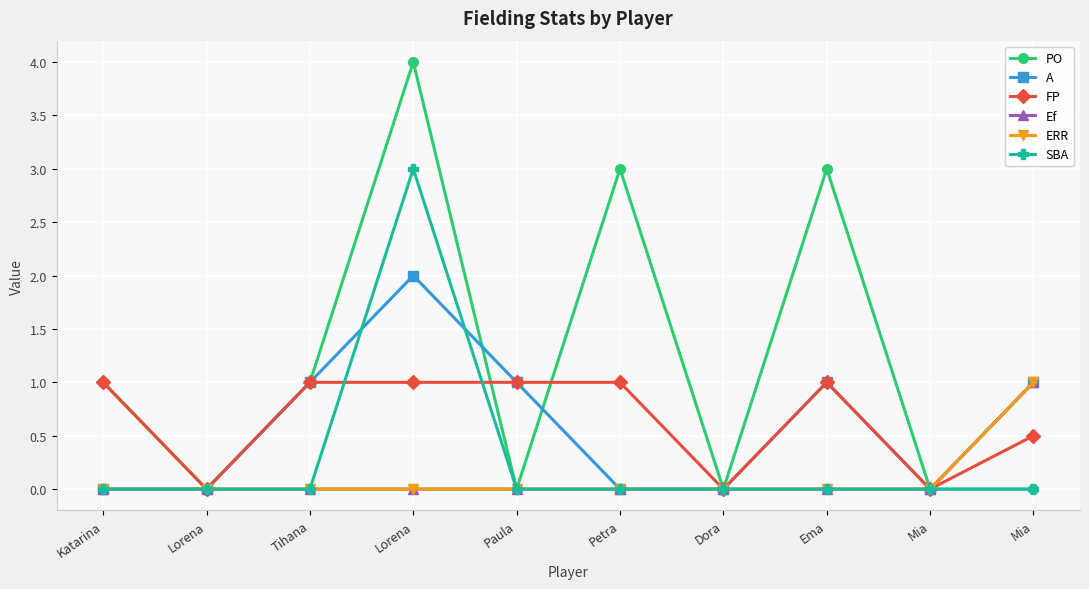

Does the chart display data point markers on the line(s)?

Yes